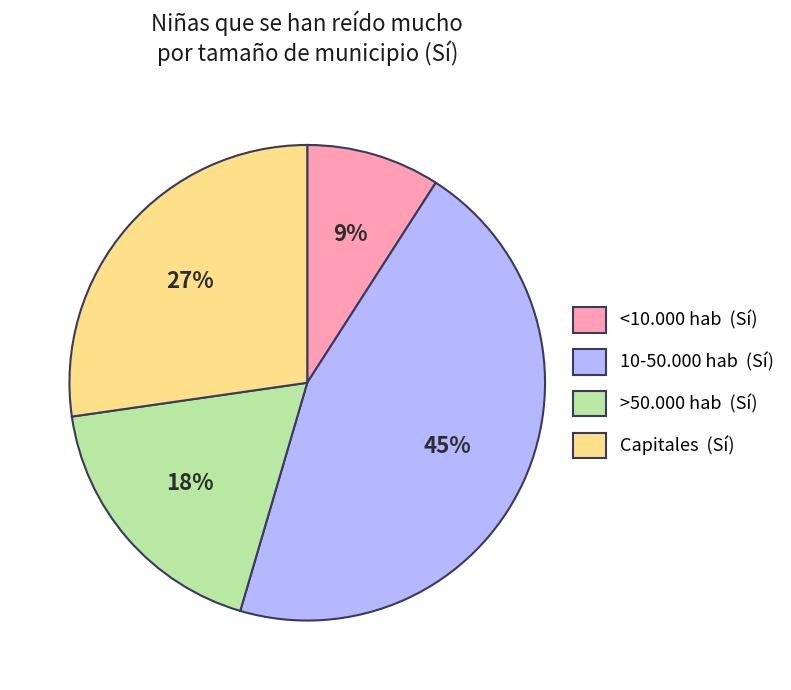

How many slices are in this pie chart?

4